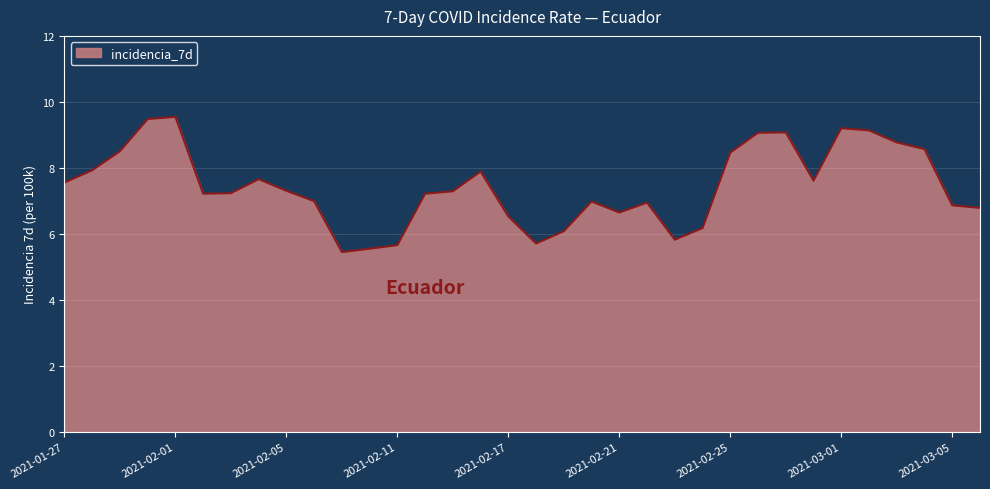

What is the greatest value displayed?

9.5